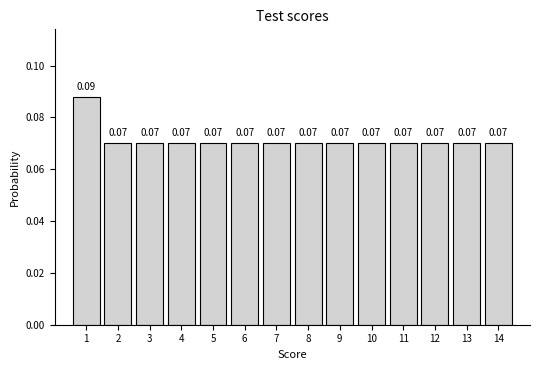

Which range on the x-axis has the tallest bar?

0.5 to 1.5